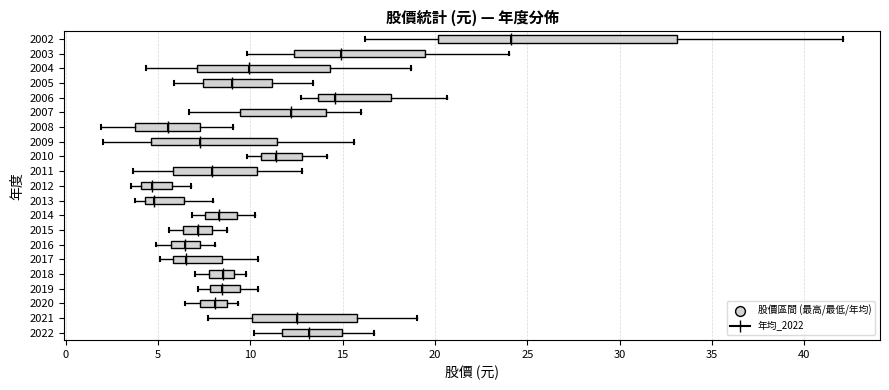

Which box is the widest, from its left edge to its right edge?

2002